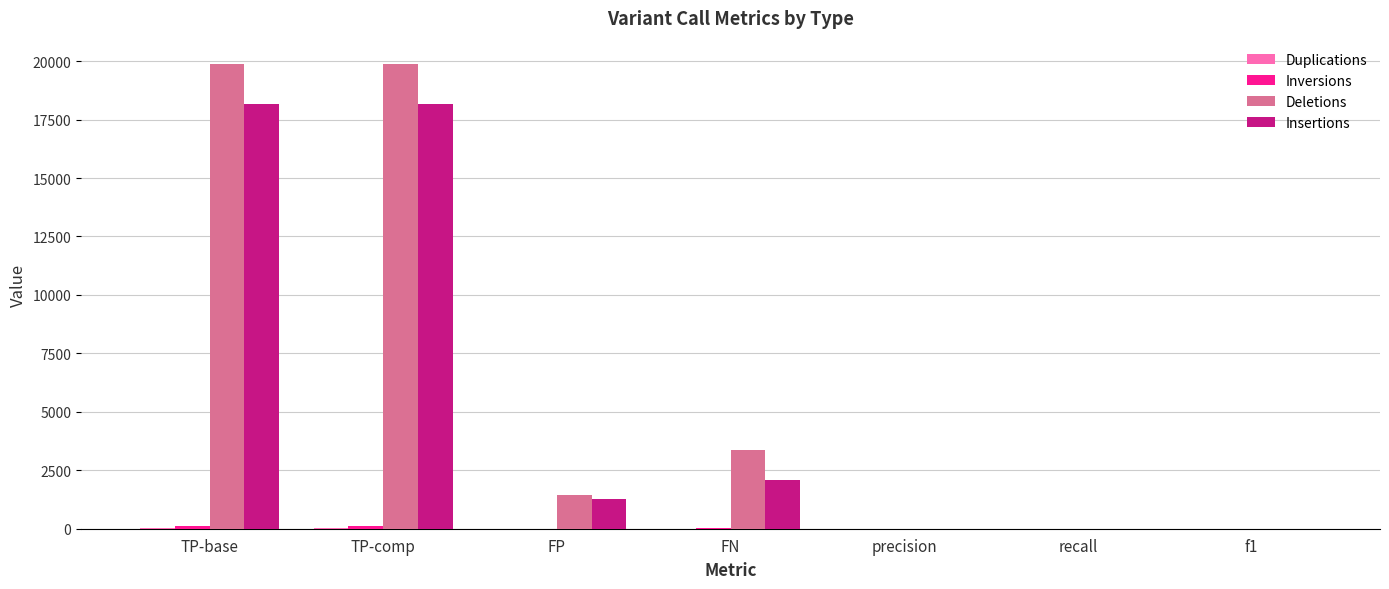

Which series has the largest total across all categories?

Deletions